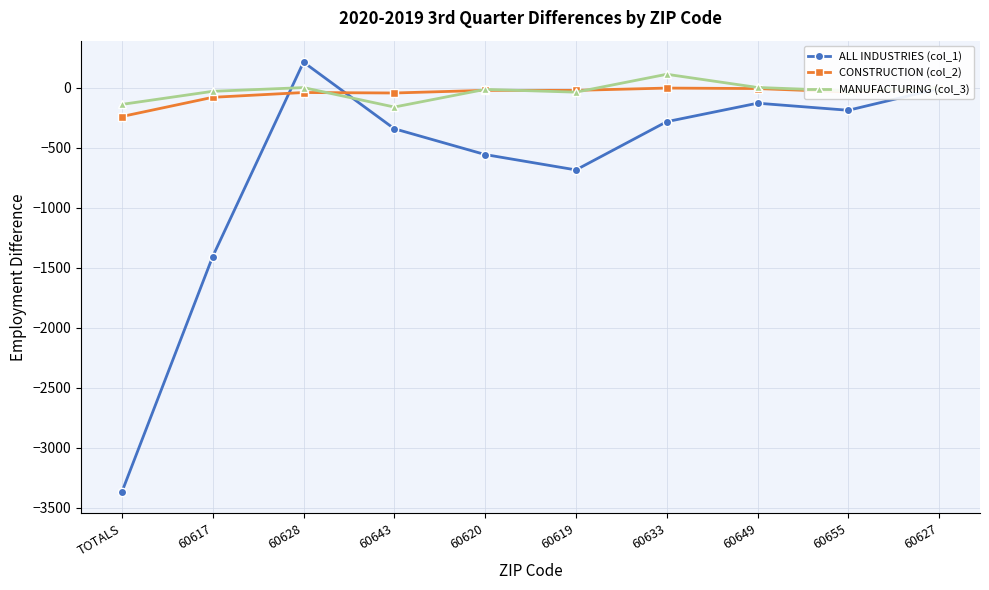

What is the difference between the highest and lowest values at 60620?

543